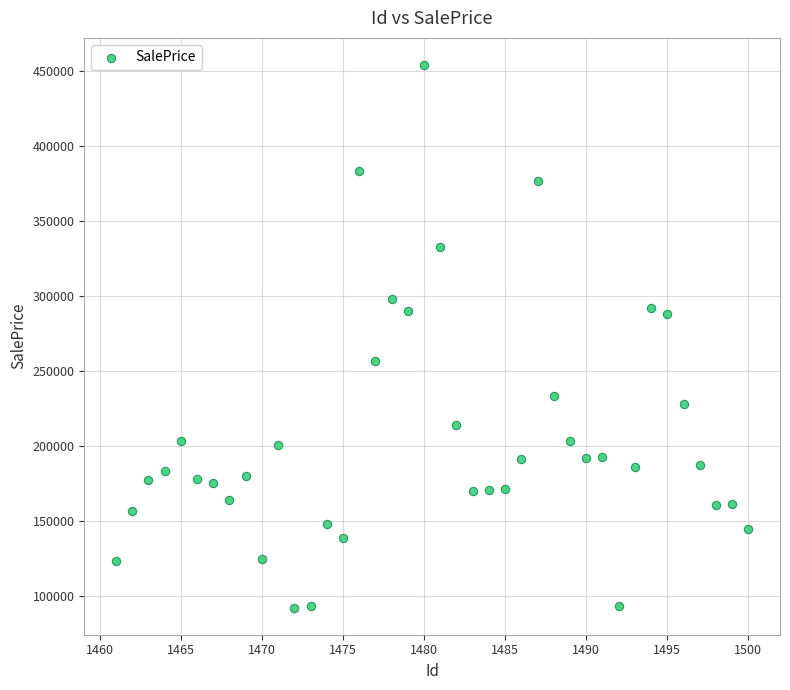

What is the range of X values (max minus min)?

39.0